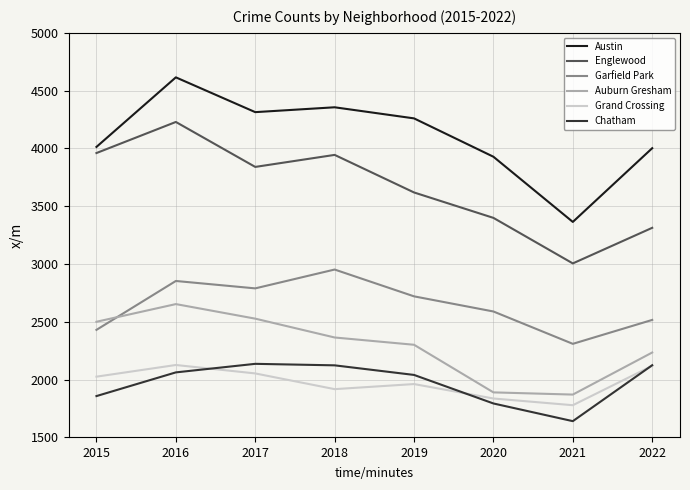

True or false: Chatham and Garfield Park cross at least once.

False